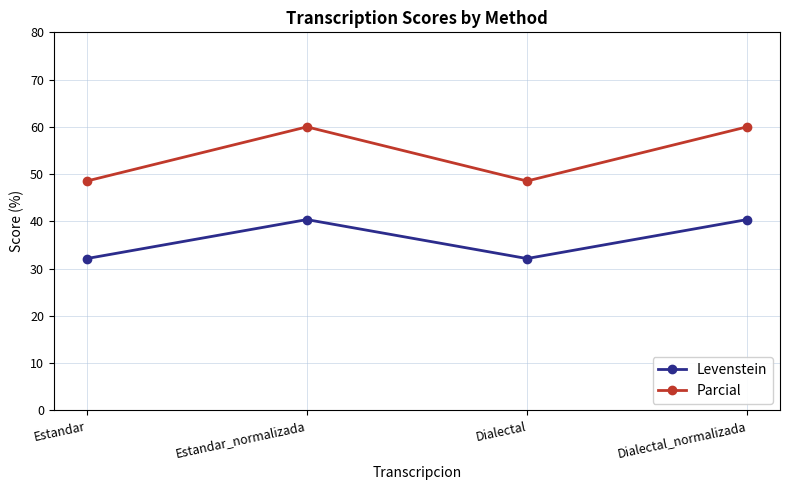

Count the number of data series in this chart.

2